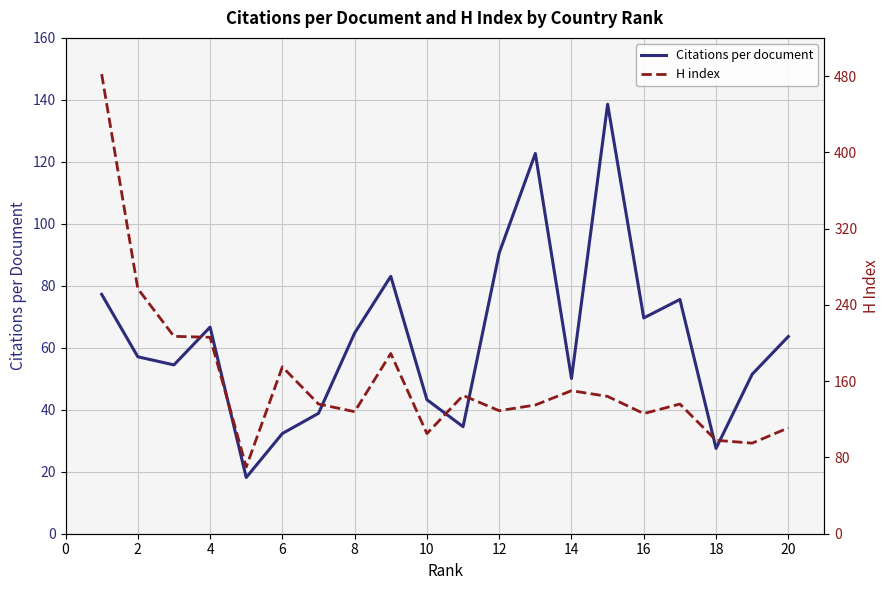

What are all the series names shown in the legend?

Citations per document, H index